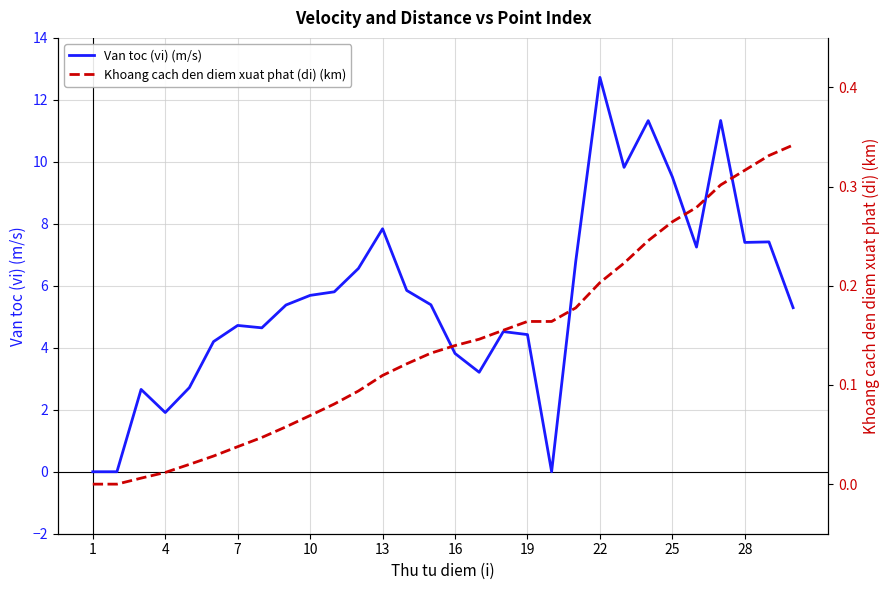

Rank the series by their maximum value, from lowest to highest.

Khoang cach den diem xuat phat (di) (km), Van toc (vi) (m/s)